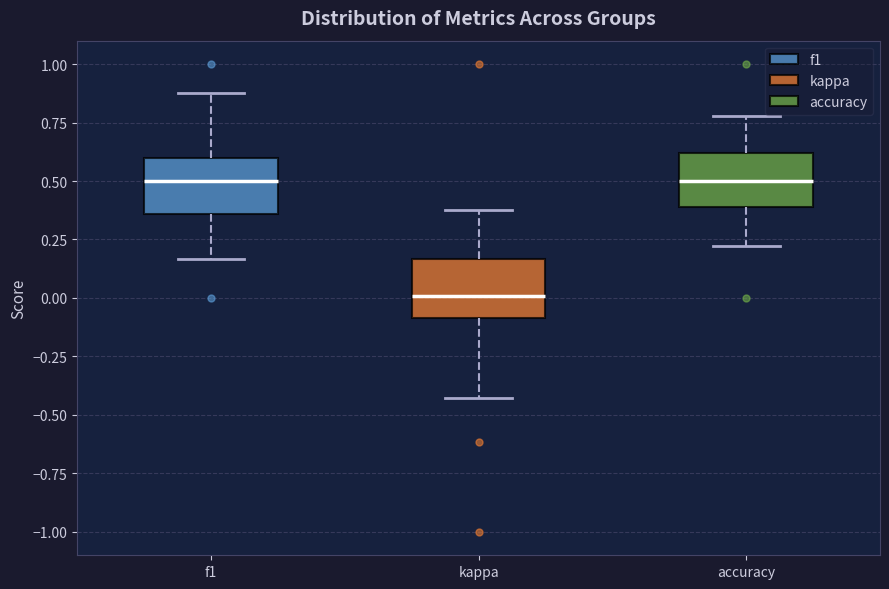

Where is the upper edge of the box for kappa on the y-axis? The values are not printed on the chart, so give them approximately, as read against the axis.

0.15